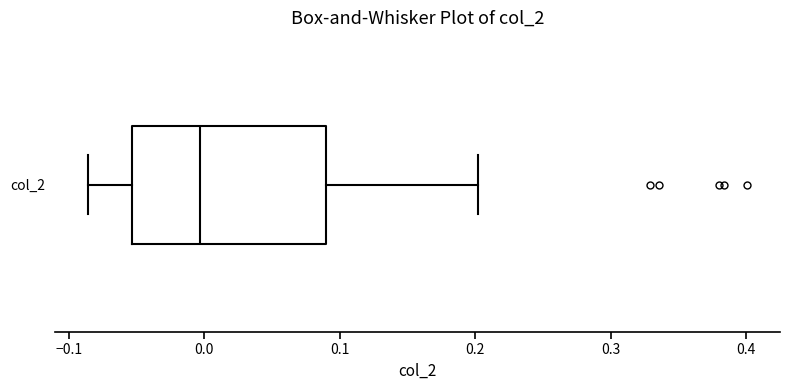

Transcribe this box plot: give where the median line is, the range the box spans, and where the two whiskers end, as read against the x-axis. The values are not printed on the chart, so give them approximately, as read against the axis.

median 0.00, box -0.05 to 0.09, whiskers -0.09 to 0.20